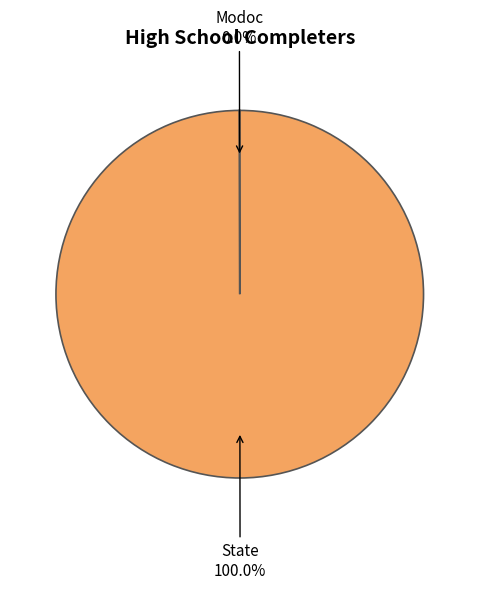

Does any single category account for the majority?

Yes